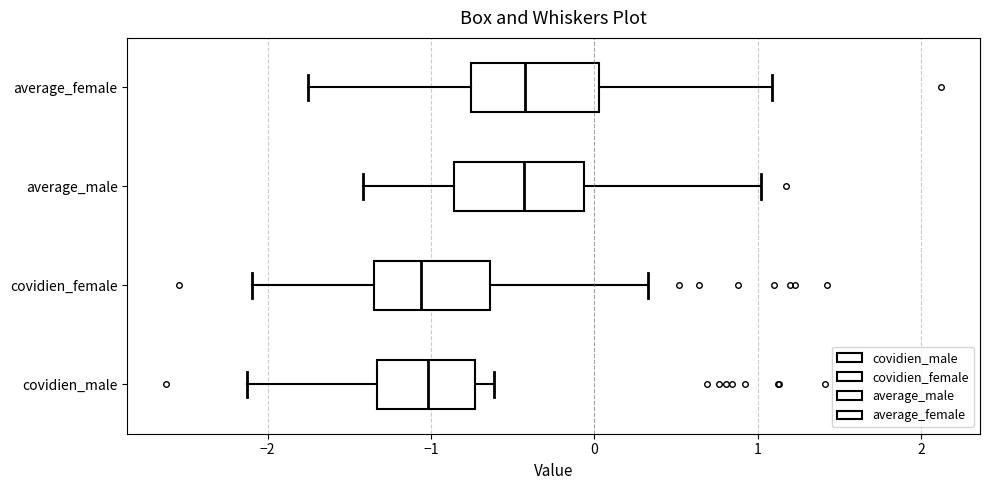

Reading bottom to top, read every box against the x-axis: the position of its median line, the range the box covers, and the ends of its whiskers. The values are not printed on the chart, so give them approximately, as read against the axis.

covidien_male: median -1.0, box -1.3 to -0.7, whiskers -2.1 to -0.6
covidien_female: median -1.1, box -1.3 to -0.6, whiskers -2.1 to 0.3
average_male: median -0.4, box -0.9 to -0.1, whiskers -1.4 to 1.0
average_female: median -0.4, box -0.8 to 0.0, whiskers -1.8 to 1.1